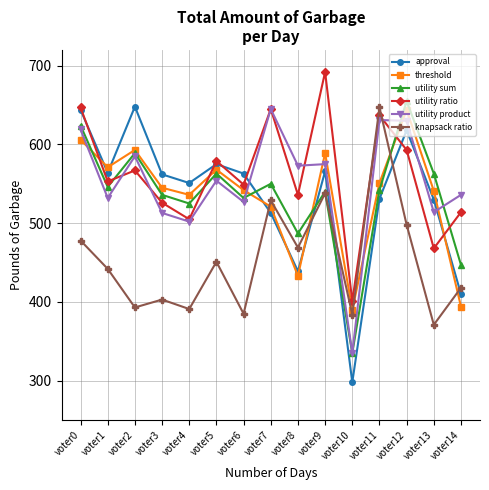

True or false: utility product has a value of 805 at voter13.

False